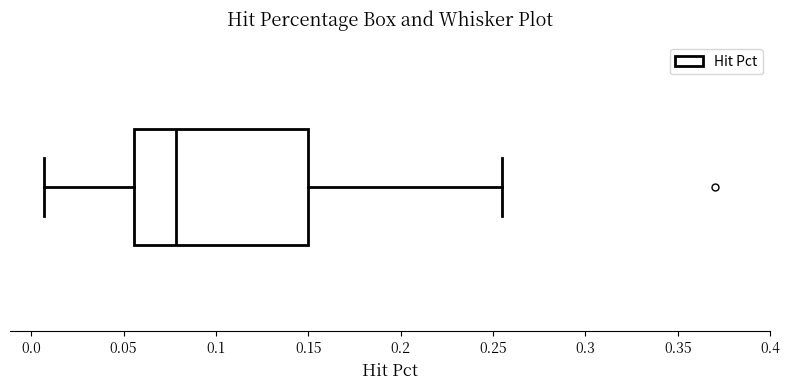

Where does the median line of the box sit on the x-axis? The values are not printed on the chart, so give them approximately, as read against the axis.

0.080